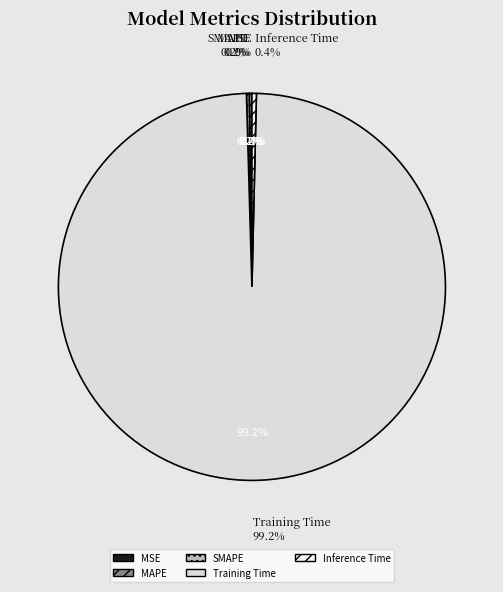

Combined, what portion of the pie is Training Time and MAPE?

99.4%